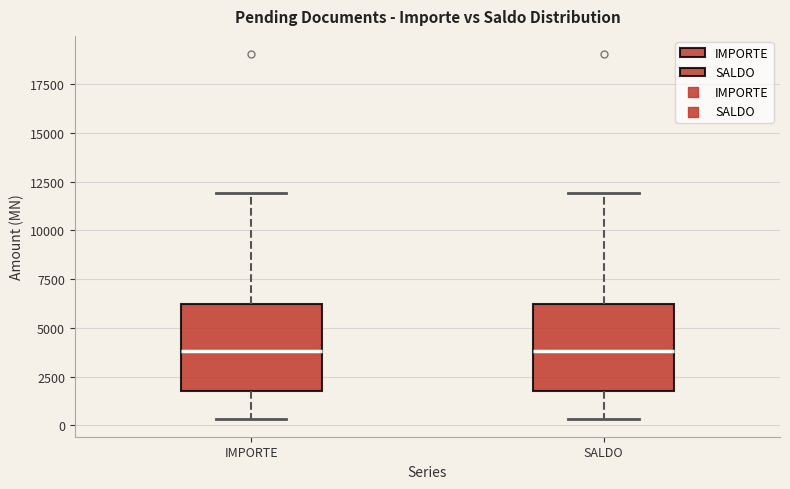

Reading left to right, read every box against the y-axis: the position of its median line, the range the box covers, and the ends of its whiskers. The values are not printed on the chart, so give them approximately, as read against the axis.

IMPORTE: median 4000, box 1500 to 6000, whiskers 500 to 12000
SALDO: median 4000, box 1500 to 6000, whiskers 500 to 12000